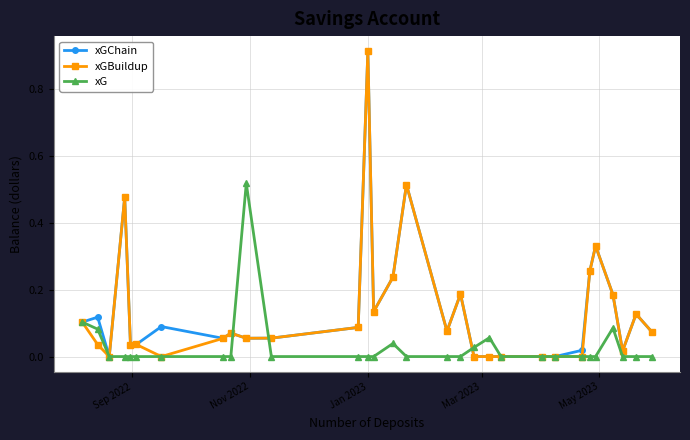

True or false: xGChain and xGBuildup cross at least once.

False